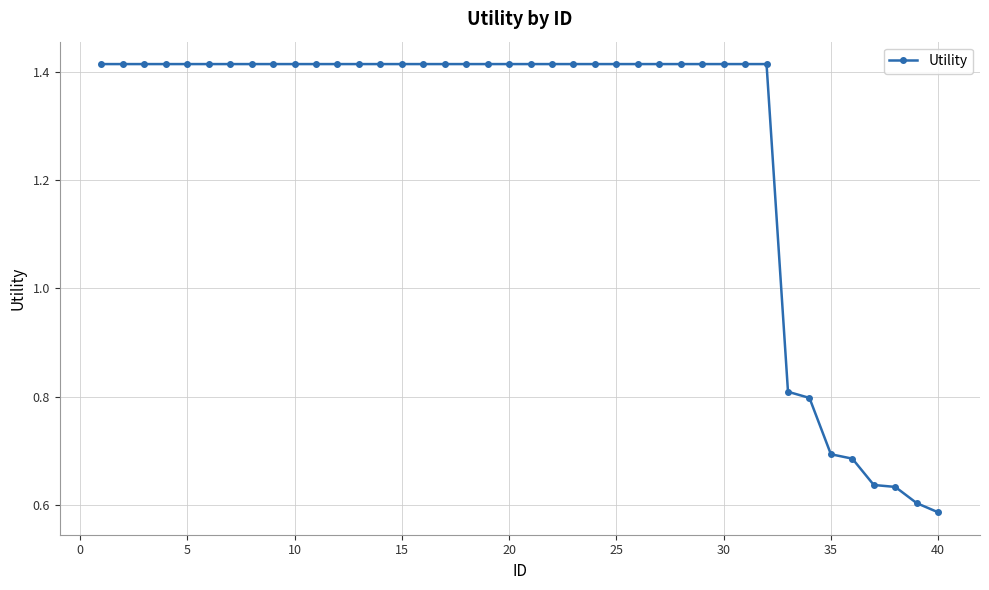

How many lines are shown in the chart?

1